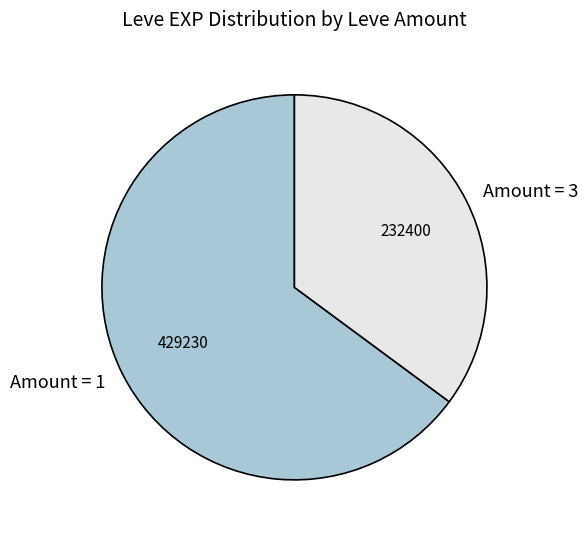

Do Amount = 3 and Amount = 1 together represent more than half of the pie?

Yes